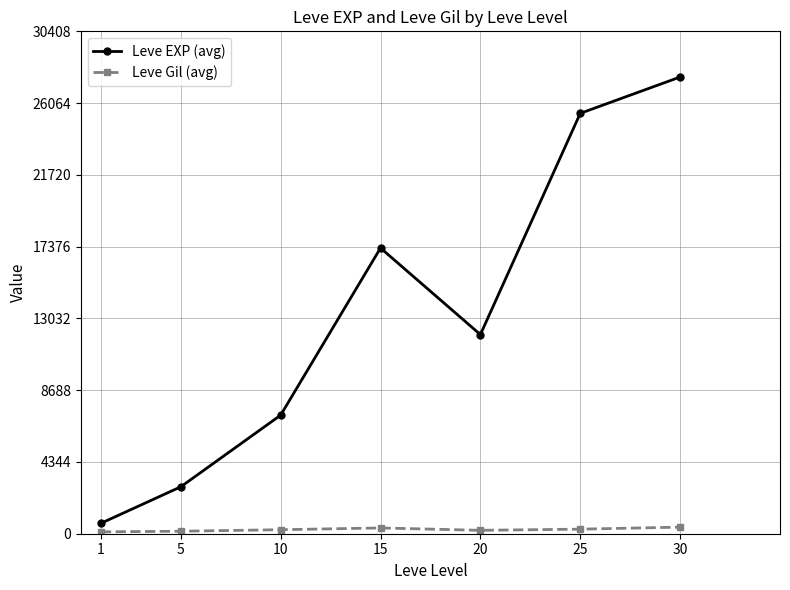

True or false: Leve EXP (avg) and Leve Gil (avg) intersect in this chart.

False